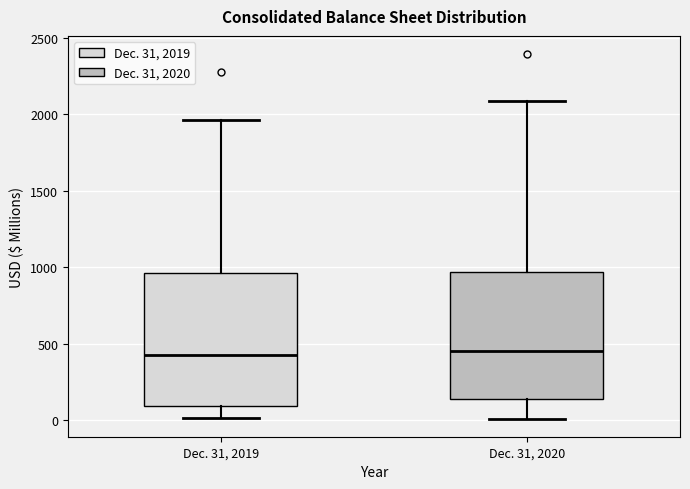

Reading left to right, read every box against the y-axis: the position of its median line, the range the box covers, and the ends of its whiskers. The values are not printed on the chart, so give them approximately, as read against the axis.

Dec. 31, 2019: median 450, box 100 to 950, whiskers 0 to 1950
Dec. 31, 2020: median 450, box 150 to 950, whiskers 0 to 2100